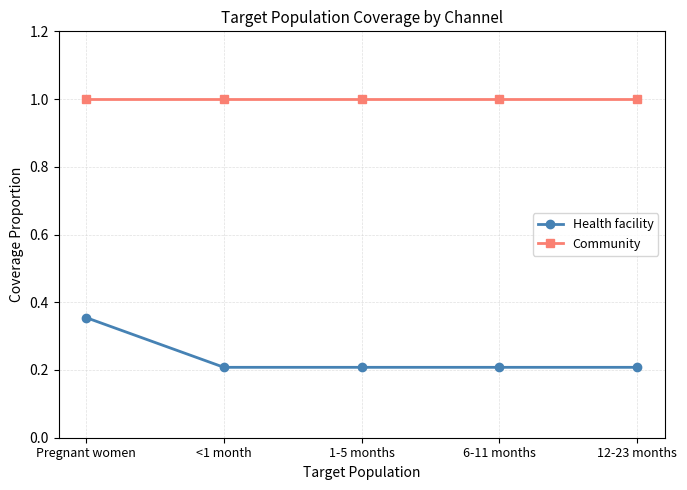

What is the value of the Community point at the 1st from the left?

1.0